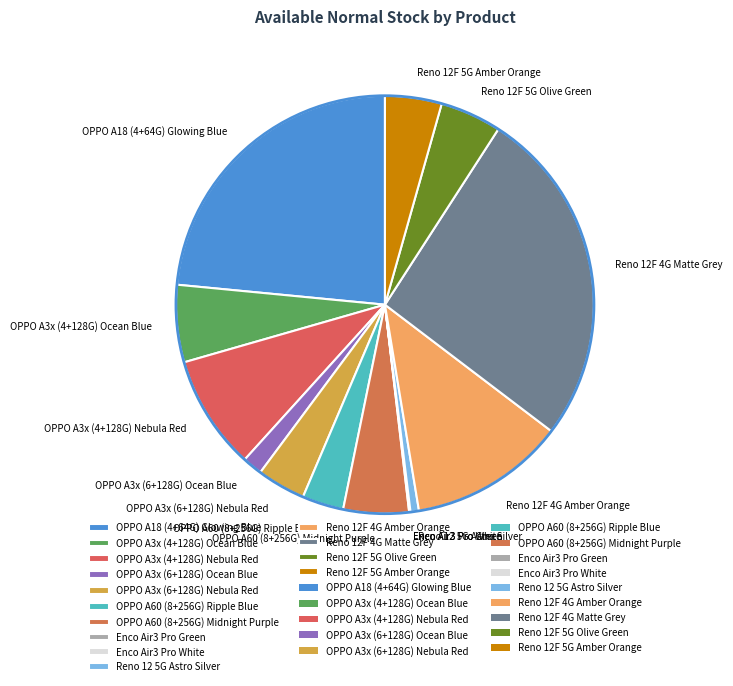

Which has a higher value, OPPO A60 (8+256G) Midnight Purple or OPPO A3x (6+128G) Ocean Blue?

OPPO A60 (8+256G) Midnight Purple